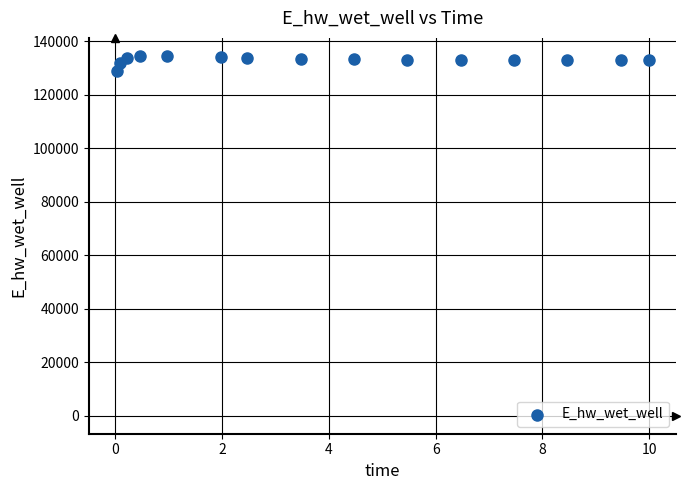

What is the range of X values (max minus min)?

10.0